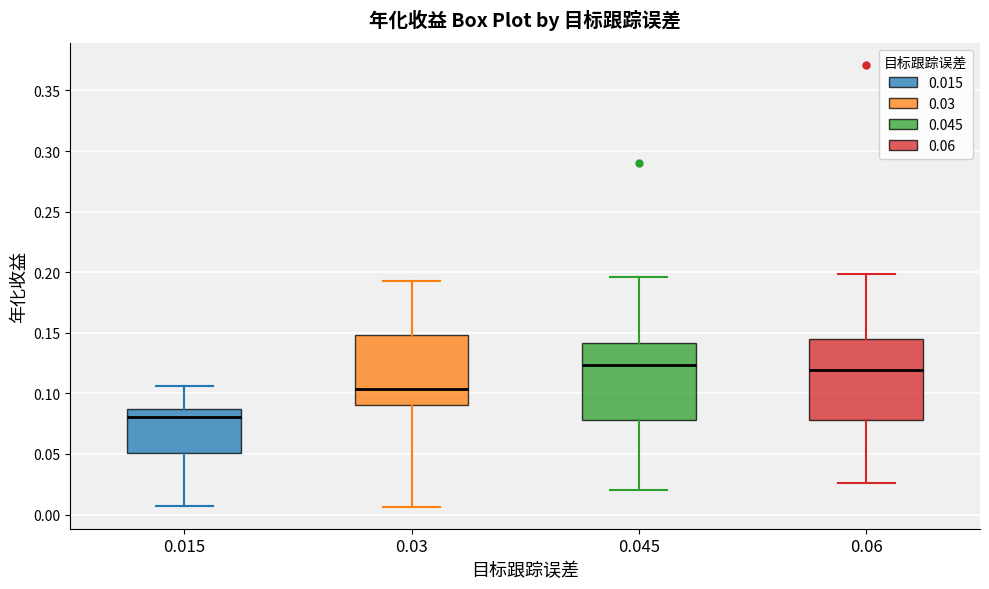

Reading left to right, read every box against the y-axis: the position of its median line, the range the box covers, and the ends of its whiskers. The values are not printed on the chart, so give them approximately, as read against the axis.

0.015: median 0.080, box 0.050 to 0.085, whiskers 0.005 to 0.105
0.03: median 0.105, box 0.090 to 0.150, whiskers 0.005 to 0.195
0.045: median 0.125, box 0.080 to 0.140, whiskers 0.020 to 0.195
0.06: median 0.120, box 0.080 to 0.145, whiskers 0.025 to 0.200